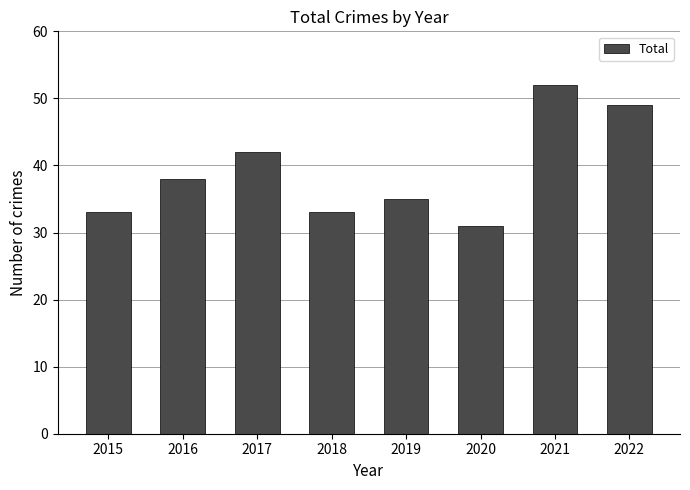

True or false: the data shows 38 at 2016.

True